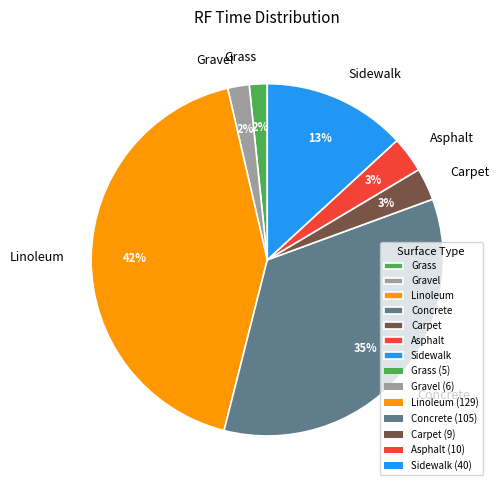

Count the number of slices in the pie.

7